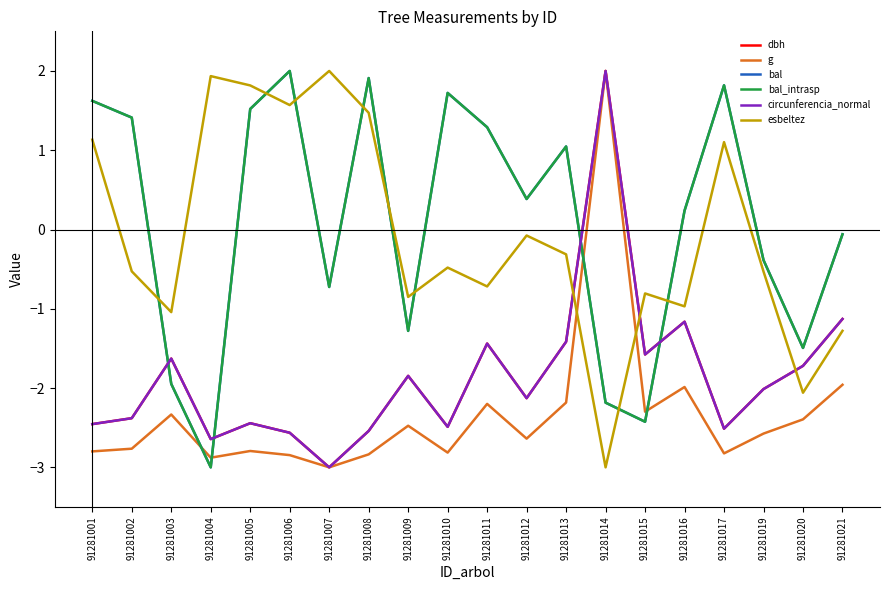

Does the chart have visible grid lines?

No